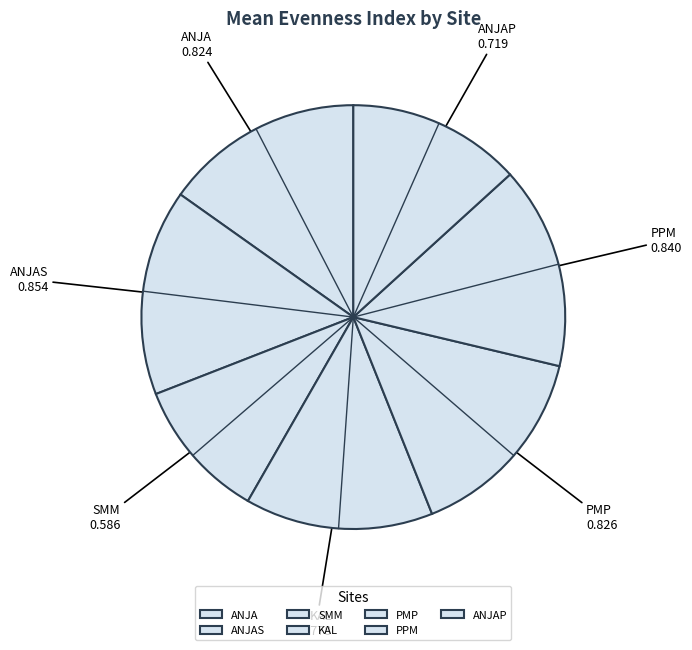

Do ANJAP and ANJA together represent more than half of the pie?

No